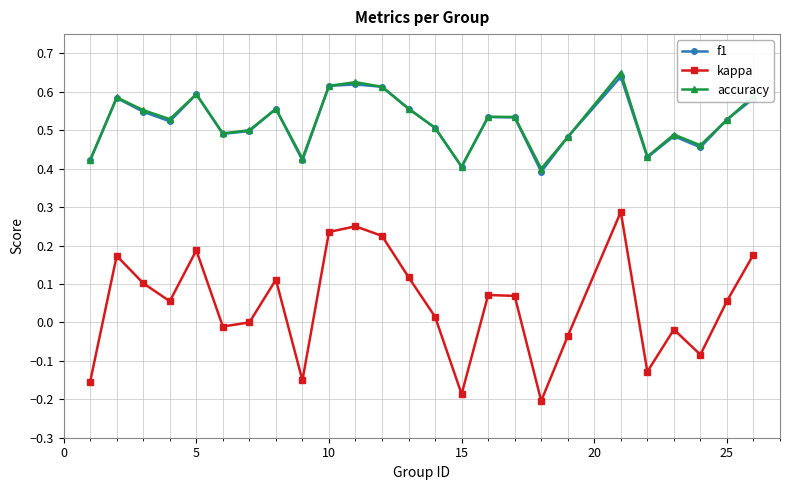

Rank the series by their maximum value, from highest to lowest.

accuracy, f1, kappa